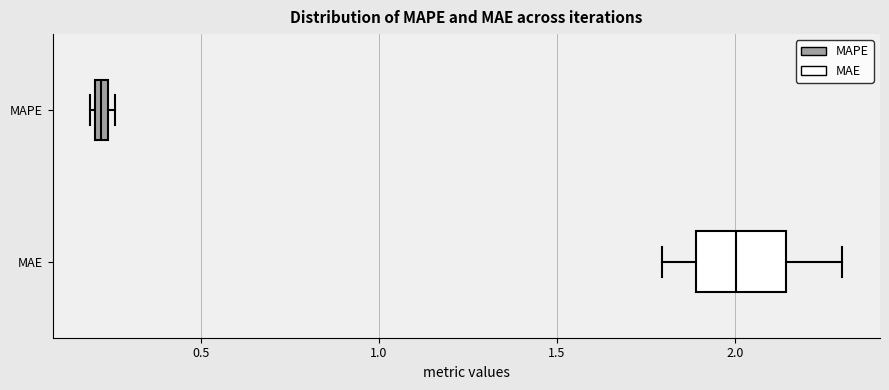

Which box's median line is the furthest to the left?

MAPE